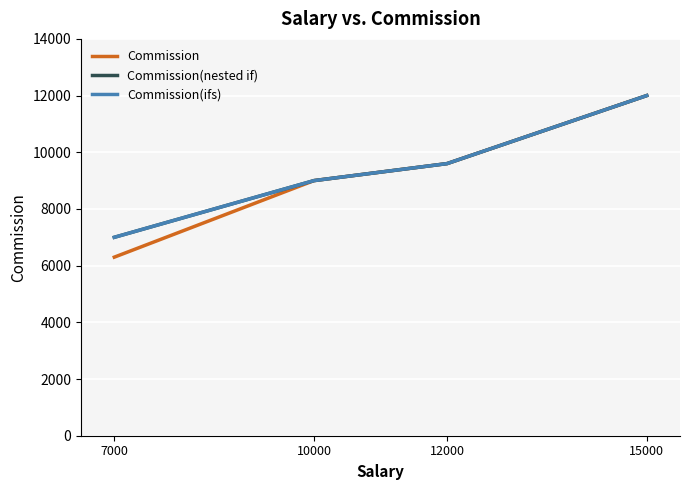

True or false: Commission(nested if) has more than 0 points higher than both neighbors.

False